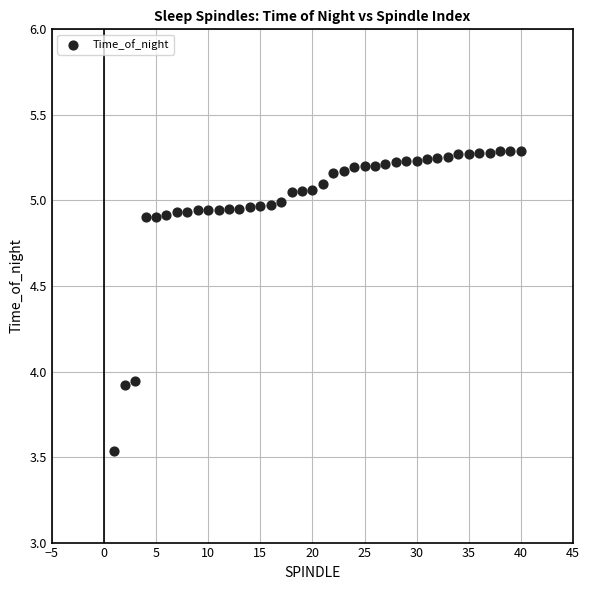

What is the range of X values (max minus min)?

39.0